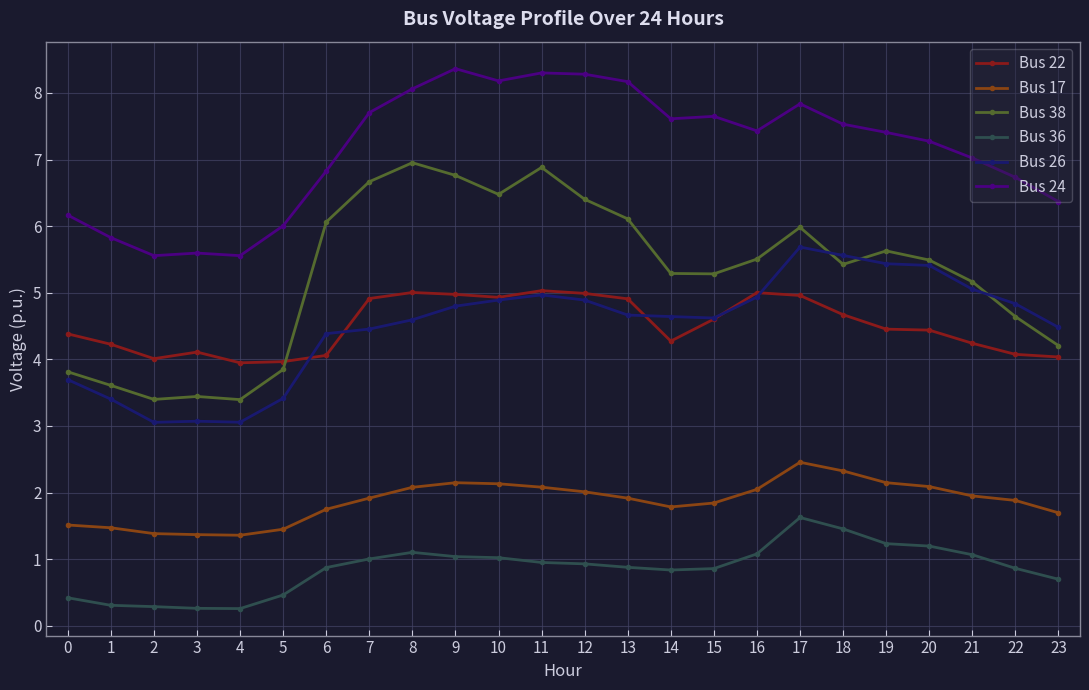

Is it true that Bus 38 equals 5.6 at 19?

True